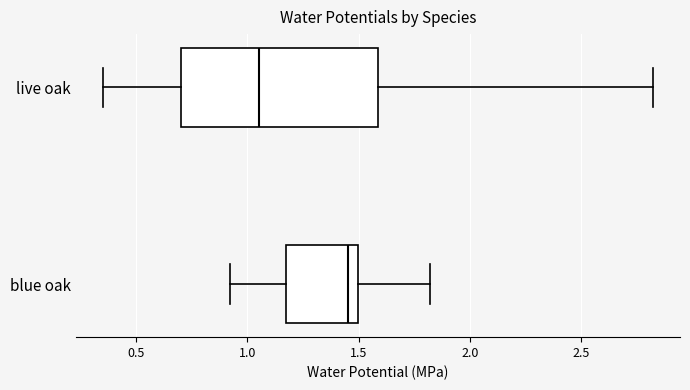

Reading bottom to top, transcribe this box plot: for each box, give where its median line is, the range the box spans, and where its two whiskers end, as read against the x-axis. The values are not printed on the chart, so give them approximately, as read against the axis.

blue oak: median 1.45, box 1.15 to 1.50, whiskers 0.90 to 1.80
live oak: median 1.05, box 0.70 to 1.60, whiskers 0.35 to 2.80